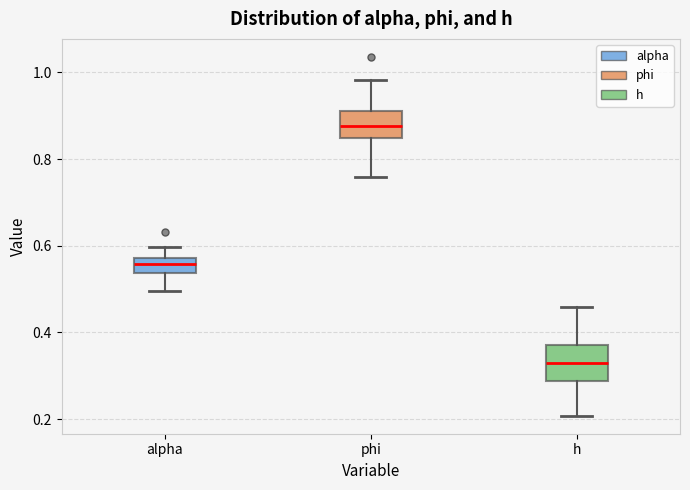

Where does the lower whisker of the box for phi end on the y-axis? The values are not printed on the chart, so give them approximately, as read against the axis.

0.76